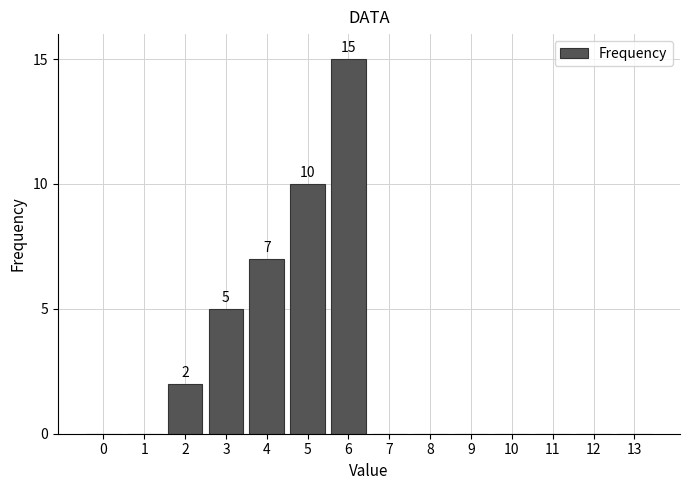

Reading left to right, what are all the values shown in this chart?

0=0	1=0	2=2	3=5	4=7	5=10	6=15	7=0	8=0	9=0	10=0	11=0	12=0	13=0